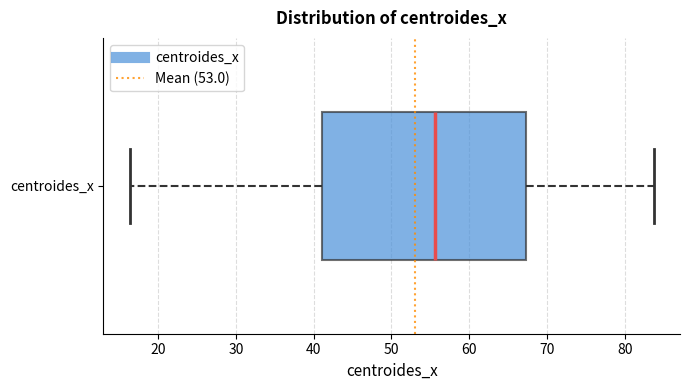

Where does the right whisker of the box for centroides_x end on the x-axis? The values are not printed on the chart, so give them approximately, as read against the axis.

84